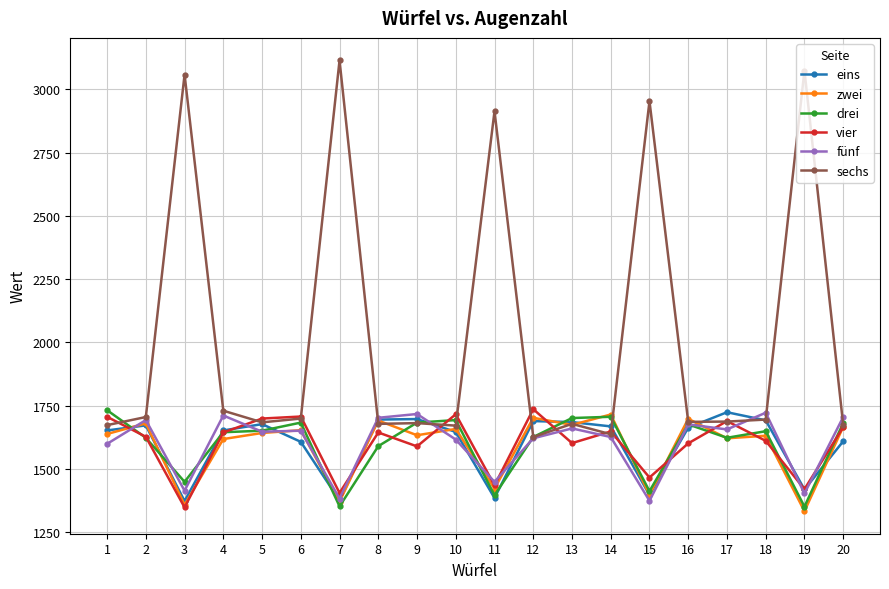

Is it true that drei equals 1351 at 19?

True